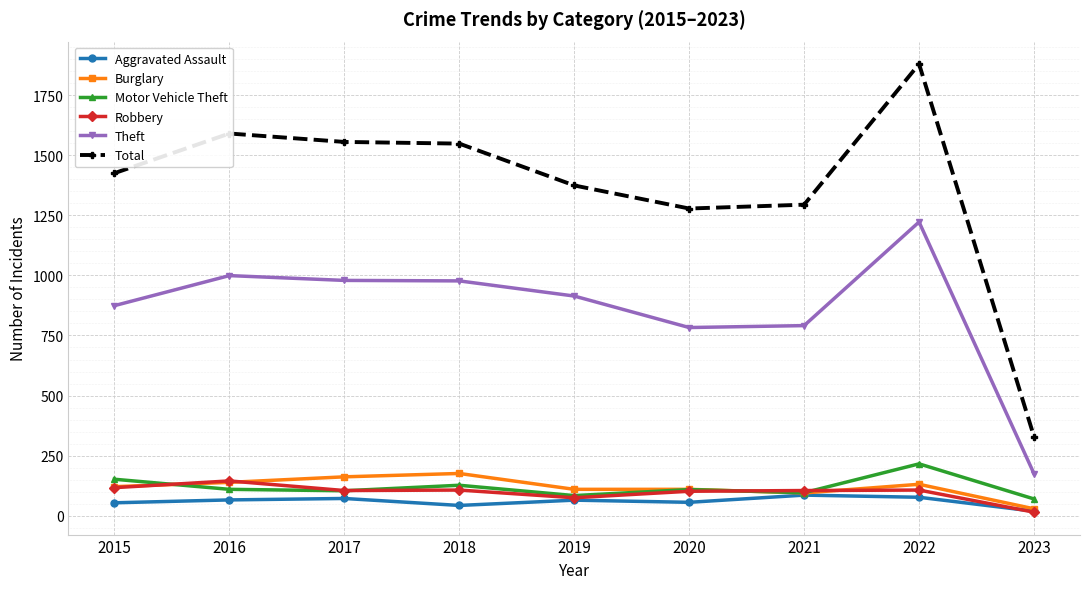

True or false: Total and Burglary intersect in this chart.

False